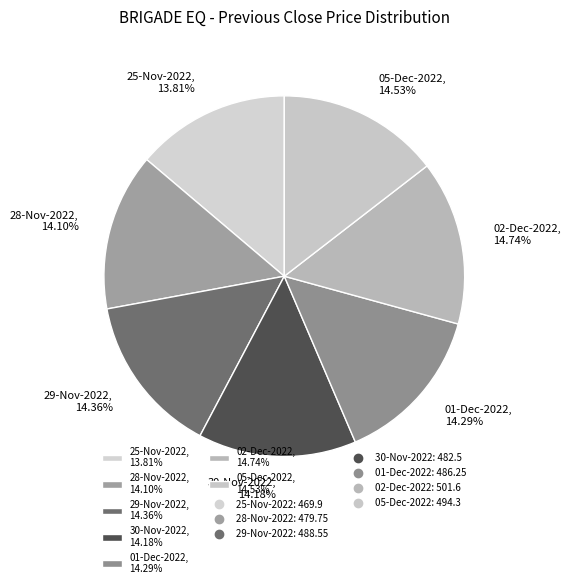

What is the ratio of the value at 02-Dec-2022, 14.74% to the value at 01-Dec-2022, 14.29%?

1.0